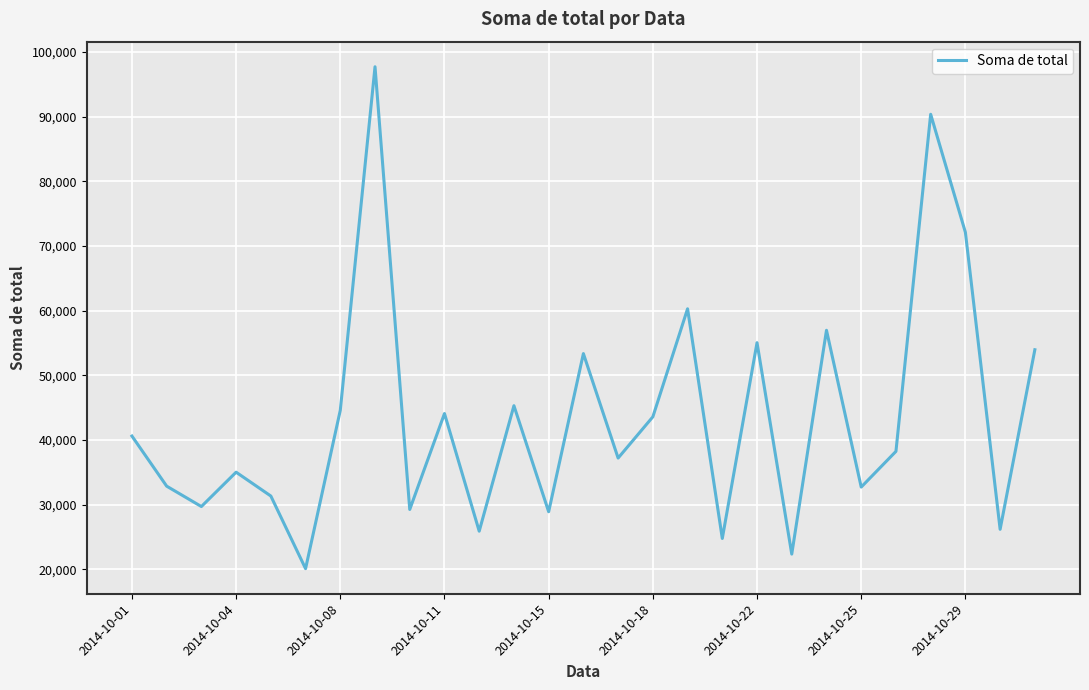

Is this an area chart (filled region under the line)?

No